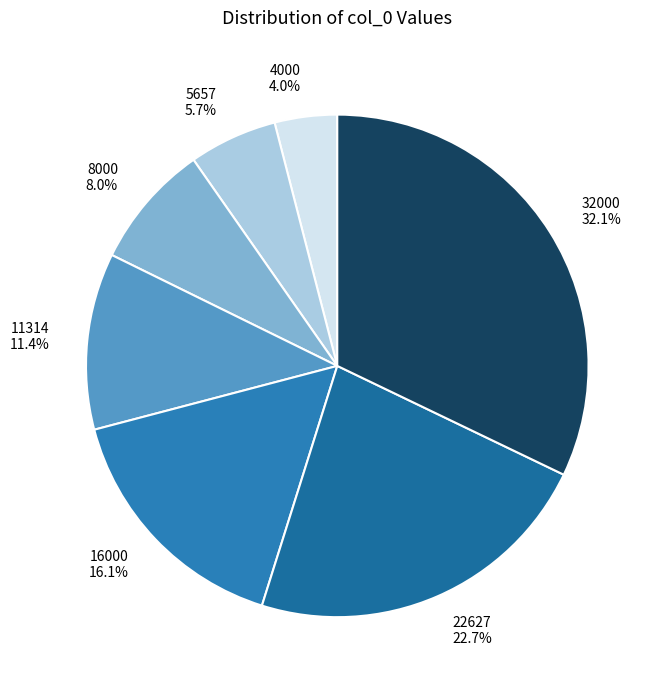

Is it true that 16000 is 24% of the pie?

False